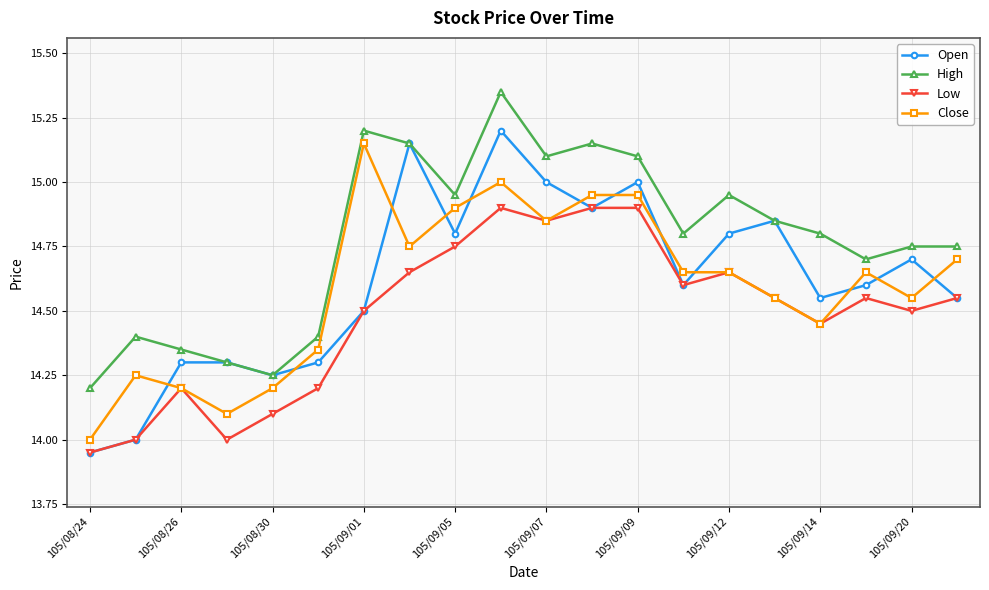

True or false: Low has more than 1 interior local peaks.

True